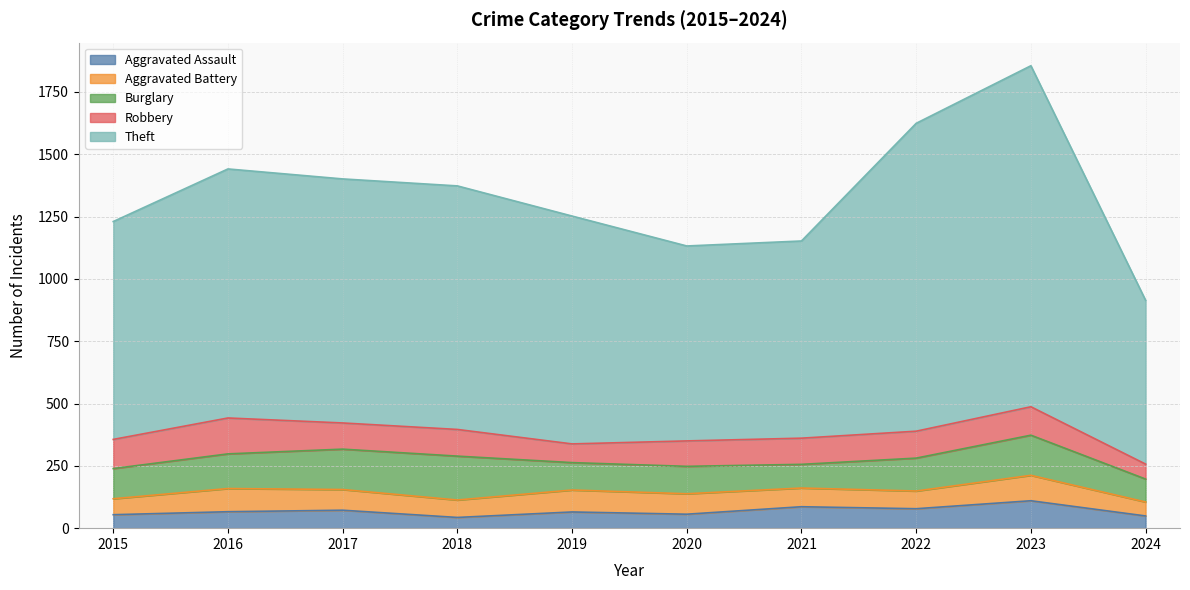

Does the chart display data point markers on the line(s)?

No